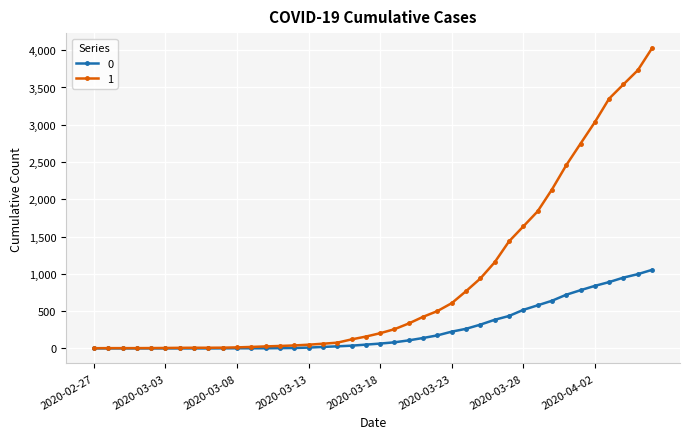

List the series in order of their overall mean, highest first.

1, 0